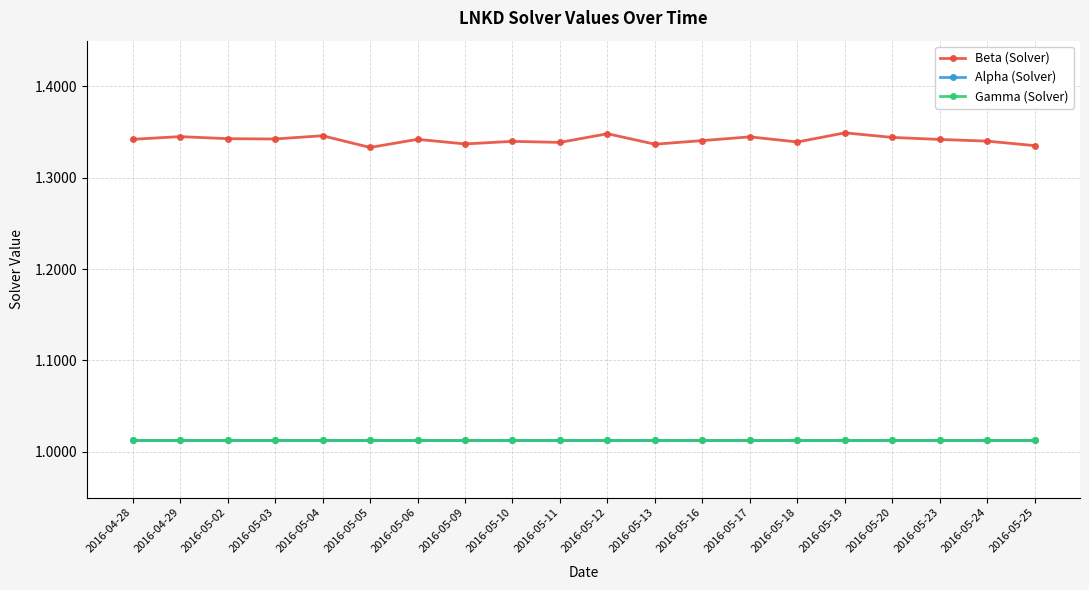

Which category has the highest value across all series?

2016-05-19